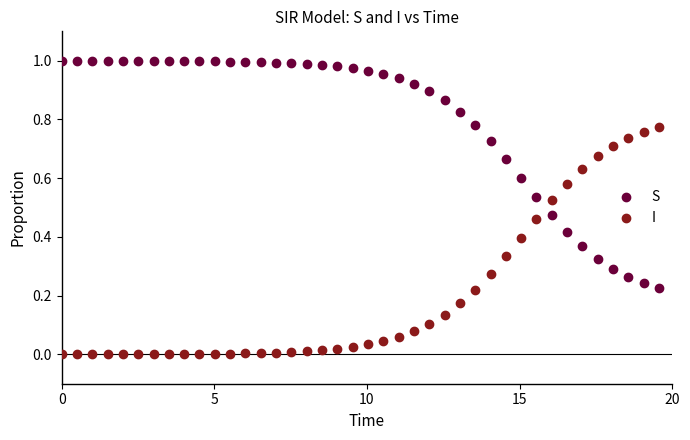

Which series reaches the minimum Y coordinate?

I